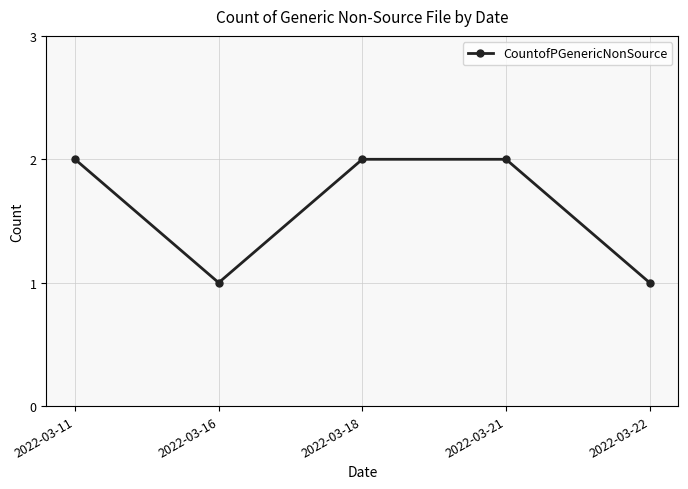

What is the greatest value displayed?

2